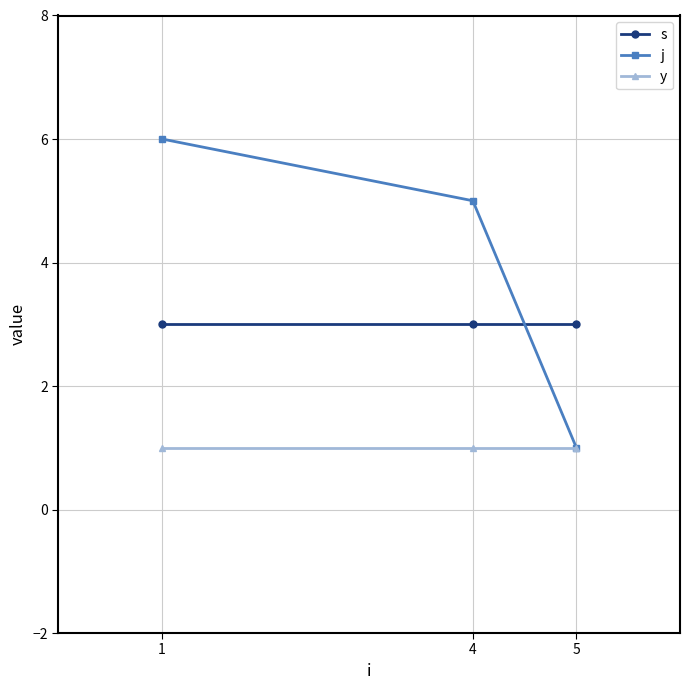

Reading right to left, extract all data points from this chart.

s: 5=3	4=3	1=3
j: 5=1	4=5	1=6
y: 5=1	4=1	1=1